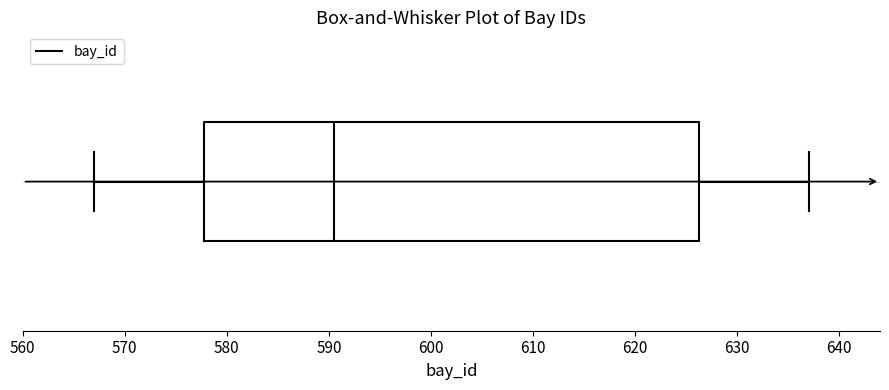

Where does the median line of the box sit on the x-axis? The values are not printed on the chart, so give them approximately, as read against the axis.

591